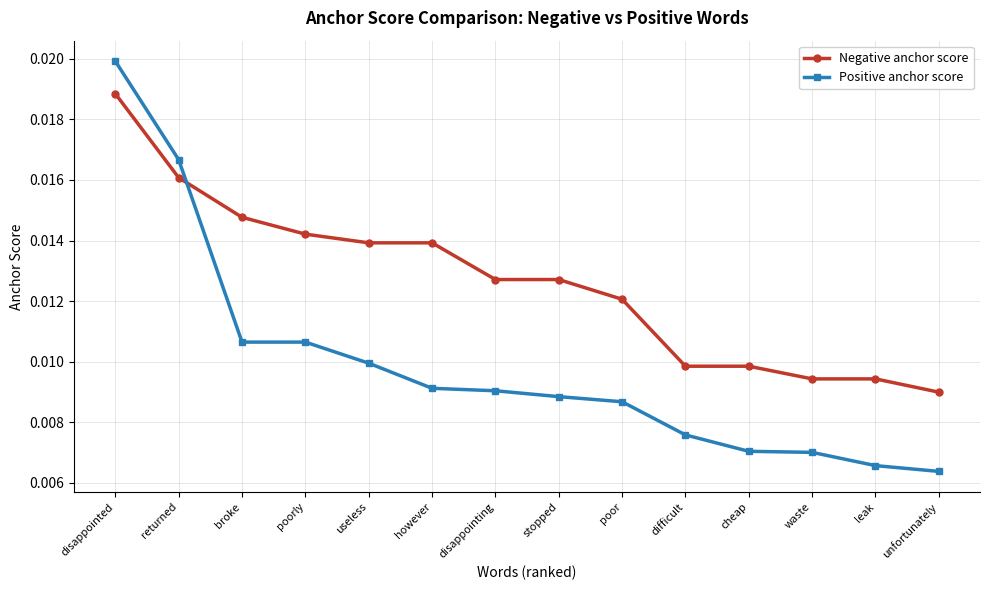

How many Positive anchor score values are between 0 and 1?

14